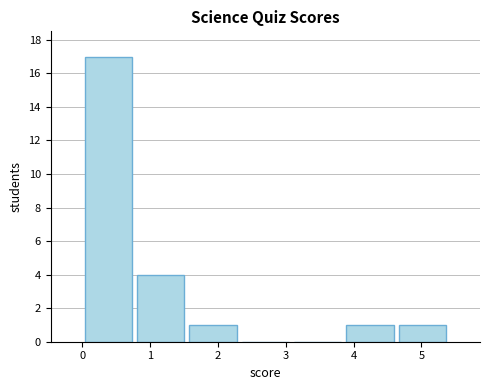

Which range on the x-axis has the tallest bar?

0.0 to 0.8